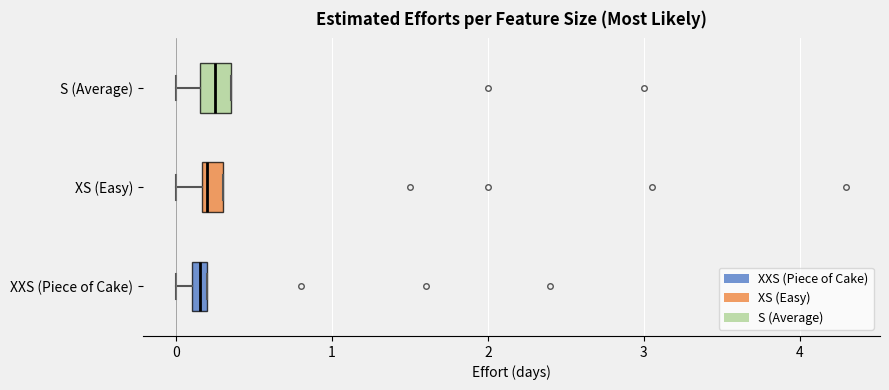

Where does the left whisker of the box for XS (Easy) end on the x-axis? The values are not printed on the chart, so give them approximately, as read against the axis.

0.0